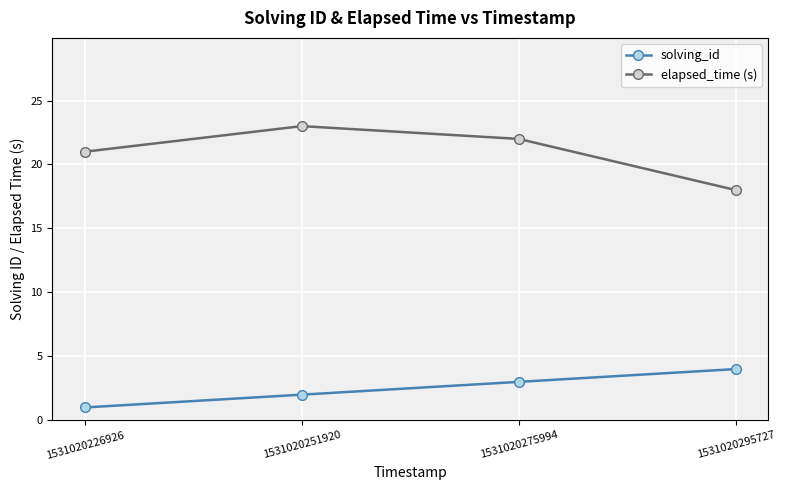

List the series in order of their overall mean, highest first.

elapsed_time (s), solving_id